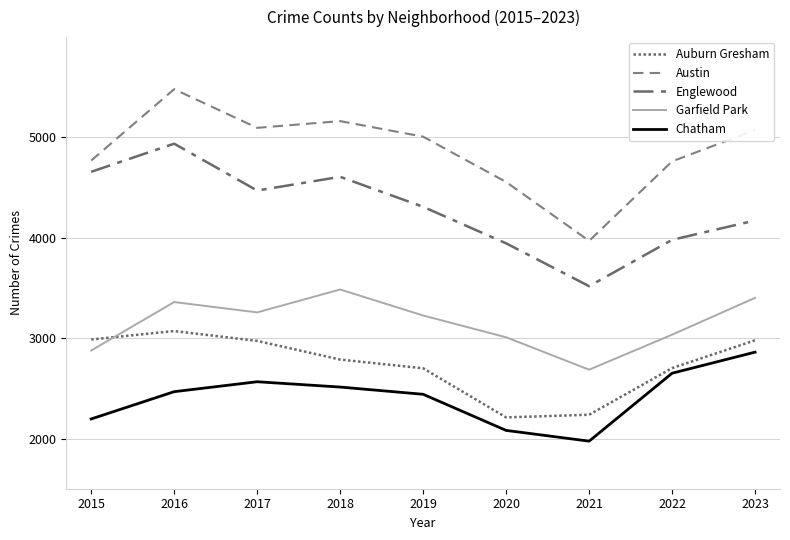

How many lines are shown in the chart?

5